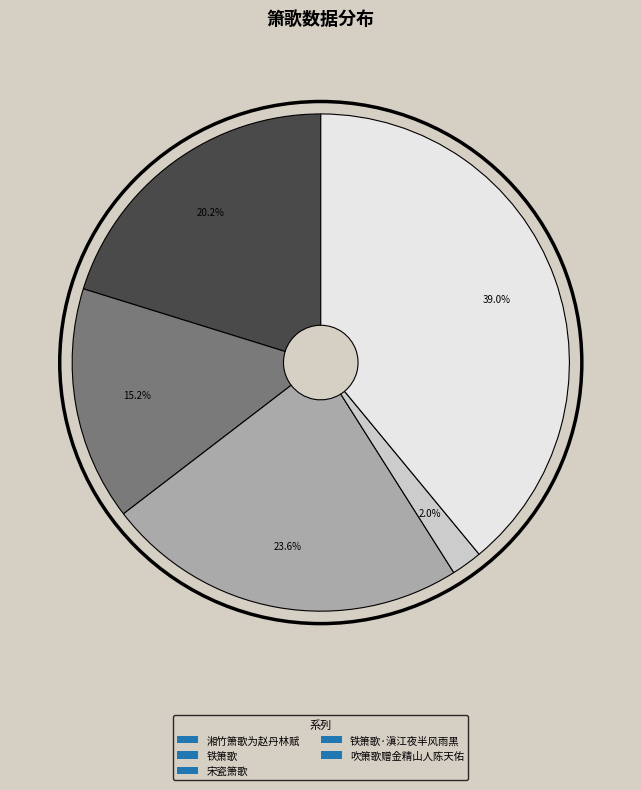

To the nearest percent, what is the difference between the largest and smallest slice percentages?

37%